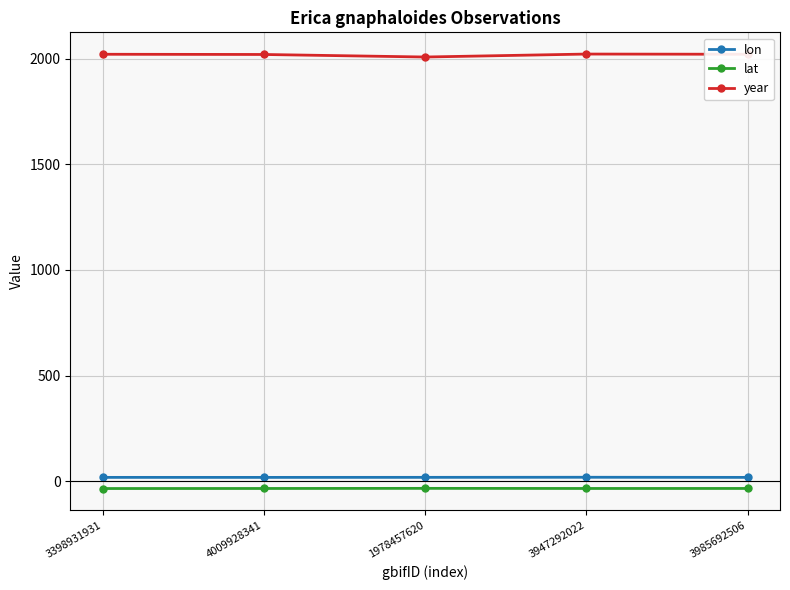

Which series has the widest spread of values?

year